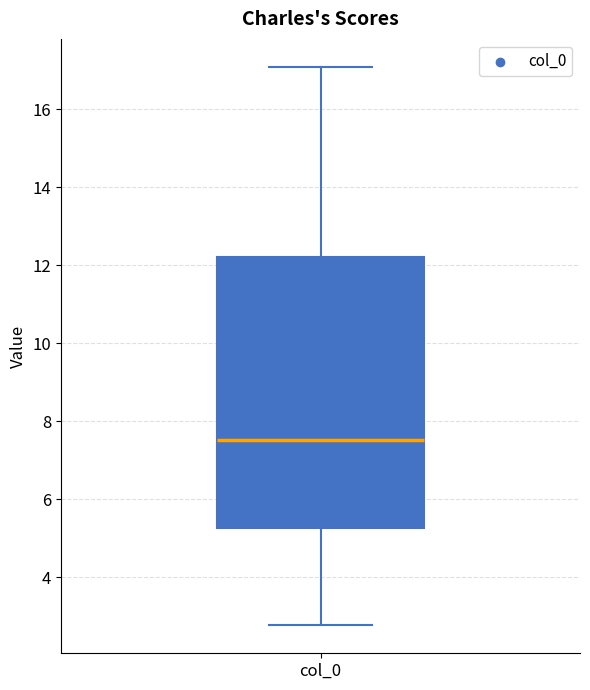

Read this box plot against the y-axis: the position of the median line, the range covered by the box, and the ends of both whiskers. The values are not printed on the chart, so give them approximately, as read against the axis.

median 7.6, box 5.2 to 12.2, whiskers 2.8 to 17.0